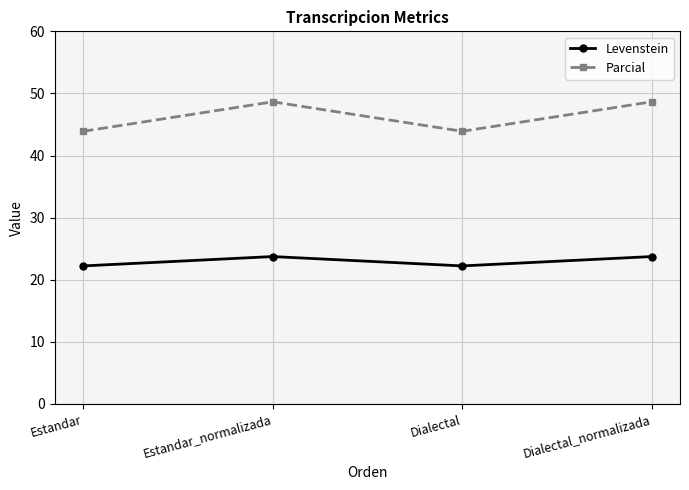

What is the spread (max minus min) of values at Dialectal?

21.7